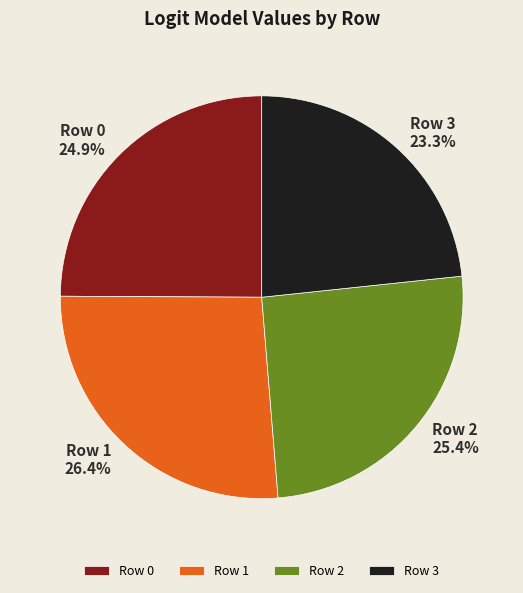

How many segments does this pie chart have?

4